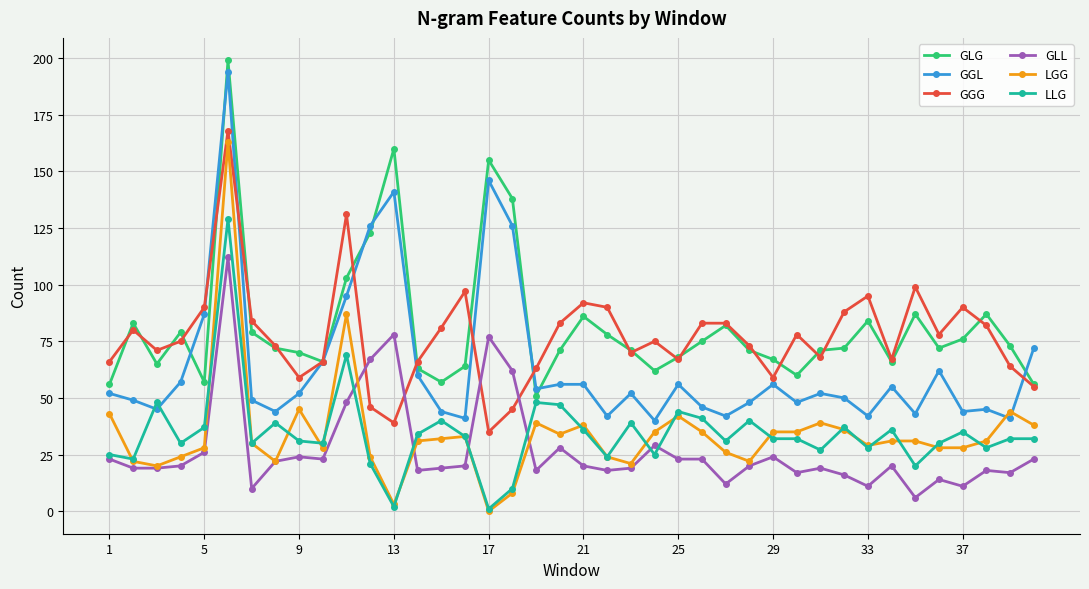

What is the greatest value displayed?

199